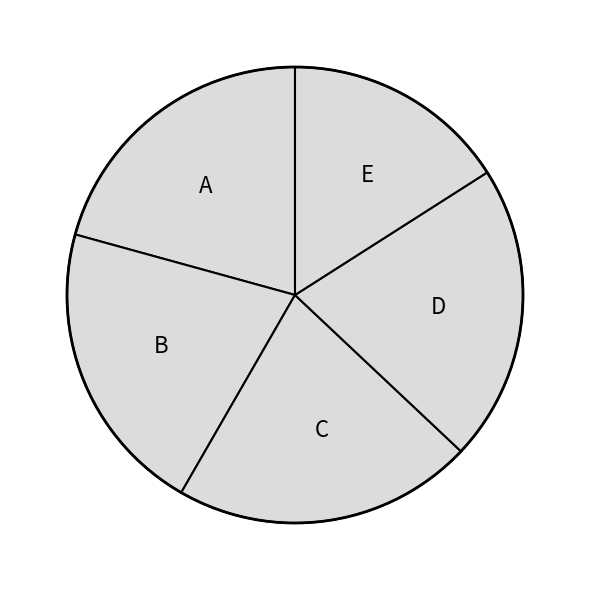

Do A and C together represent more than half of the pie?

No